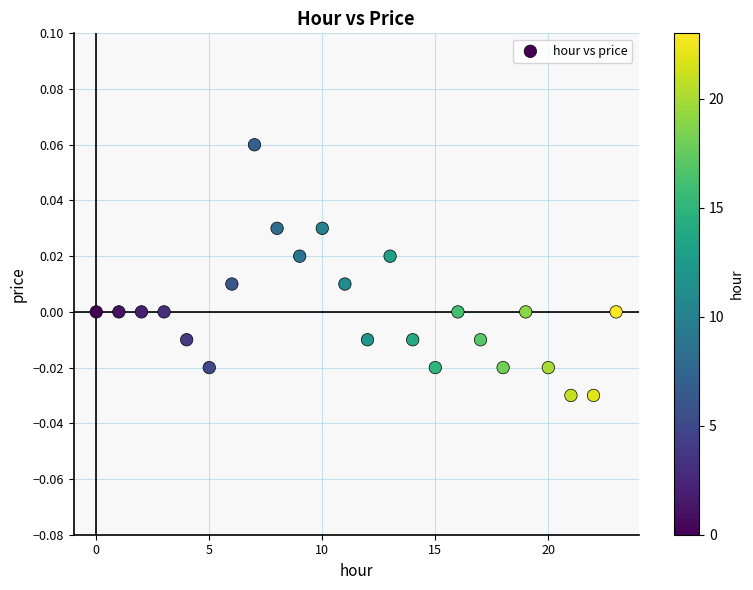

Count the number of points in this scatter plot.

24